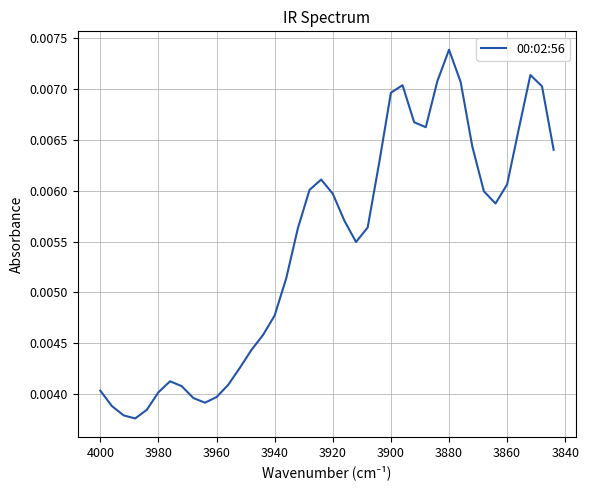

The chart shows a value of 0.0 at 3840. True or false?

False